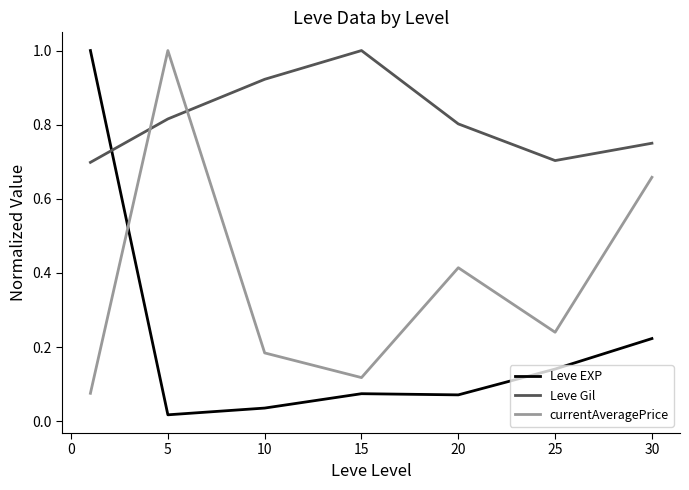

True or false: Leve EXP and currentAveragePrice intersect in this chart.

True